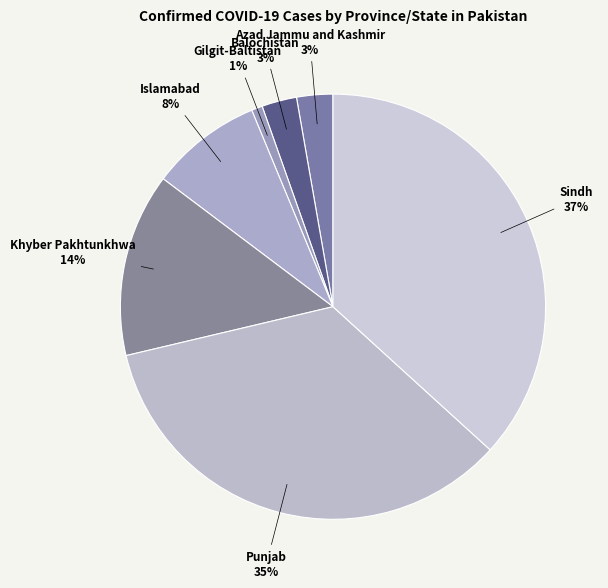

Count the number of slices in the pie.

7